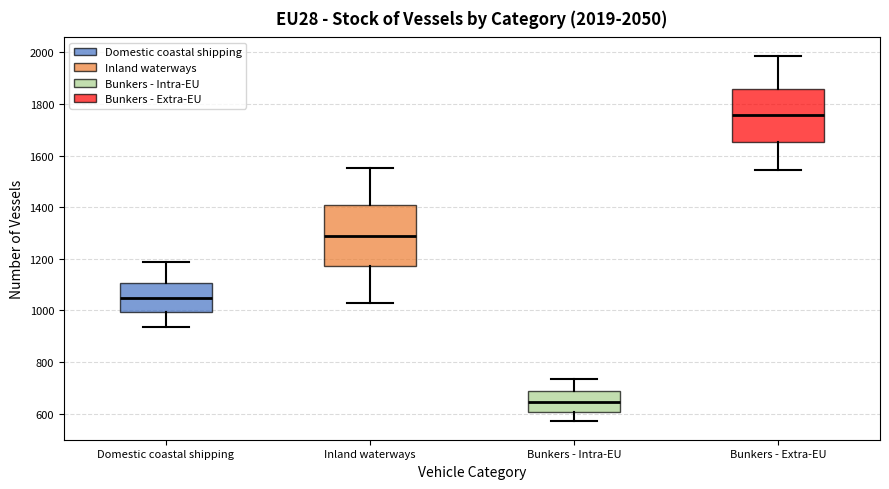

Which box is the tallest, from its lower edge to its upper edge?

Inland waterways